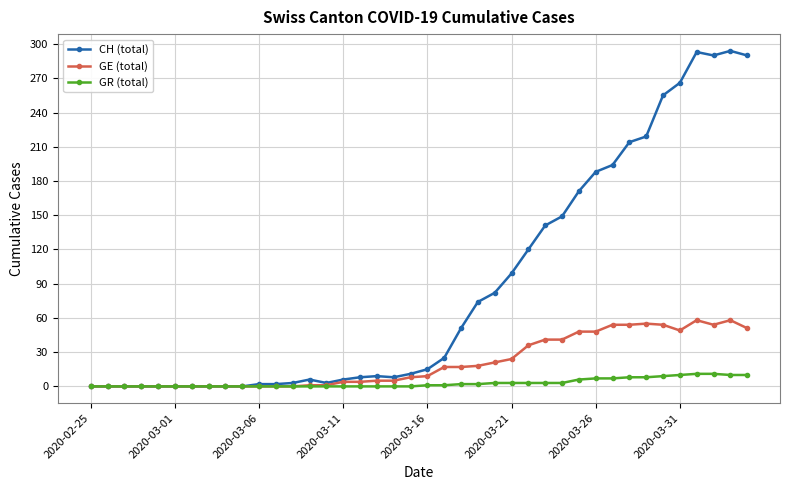

What is the greatest value displayed?

294